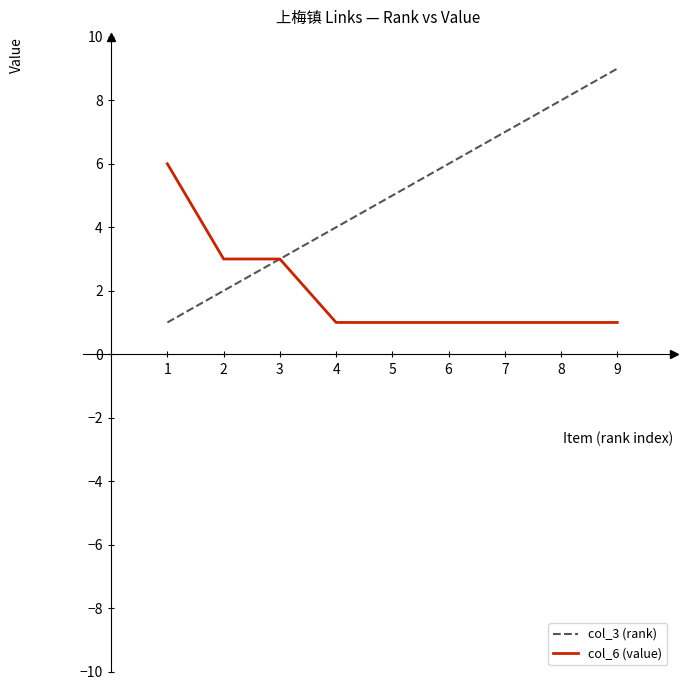

Which series has the largest total across all categories?

col_3 (rank)